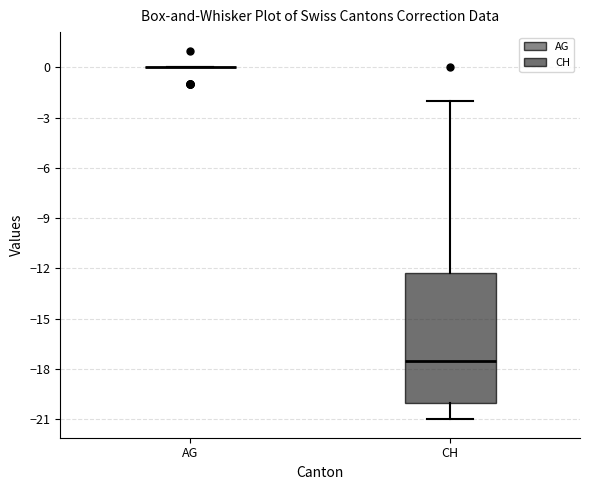

Where is the upper edge of the box for CH on the y-axis? The values are not printed on the chart, so give them approximately, as read against the axis.

-12.0